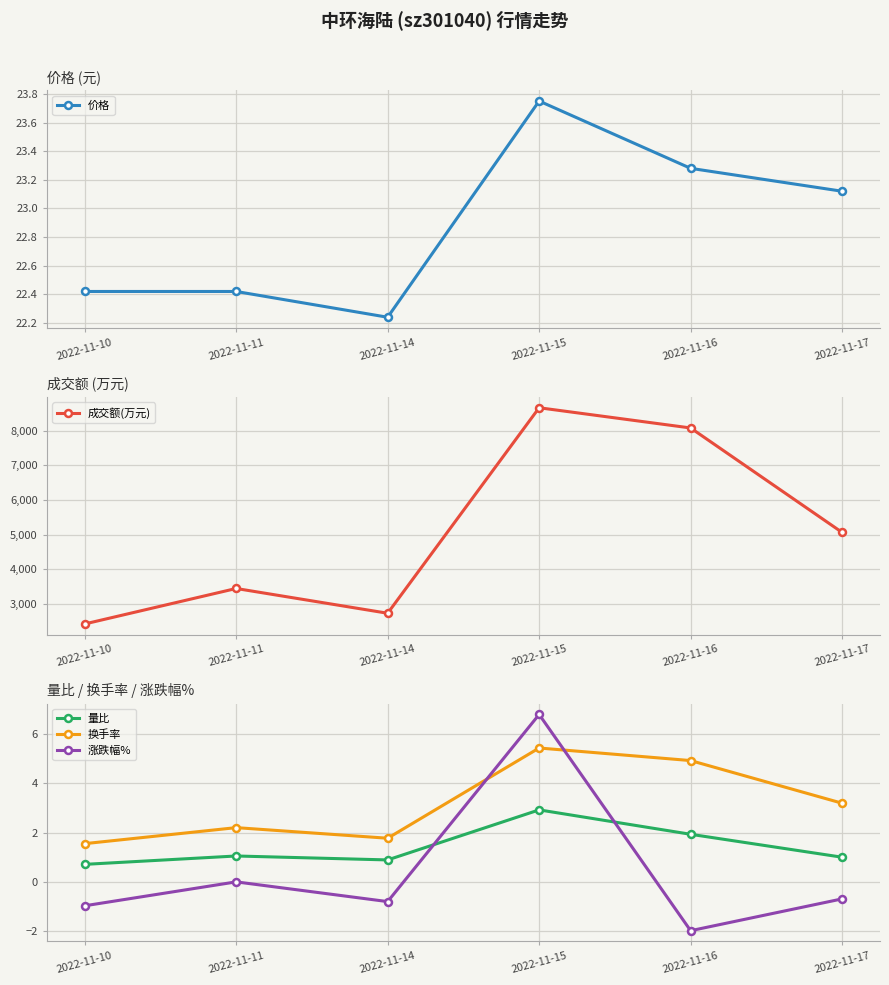

Read the 换手率 value at 2022-11-11.

2.2